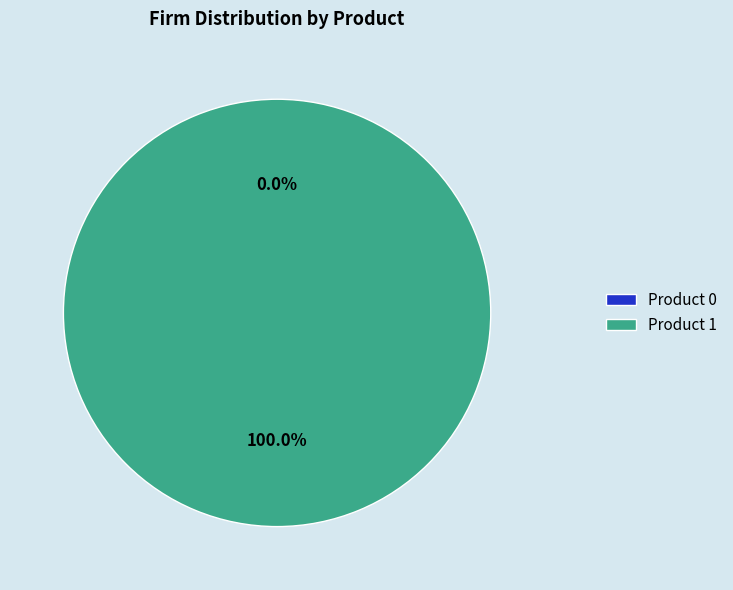

Is there any slice that represents more than half of the pie?

Yes